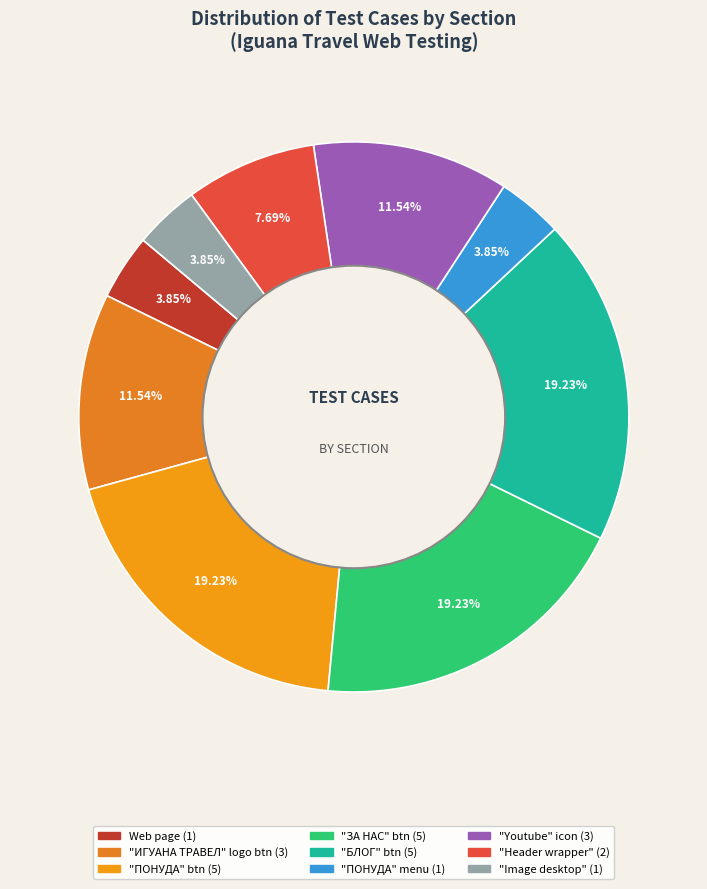

How many slices are in this pie chart?

9